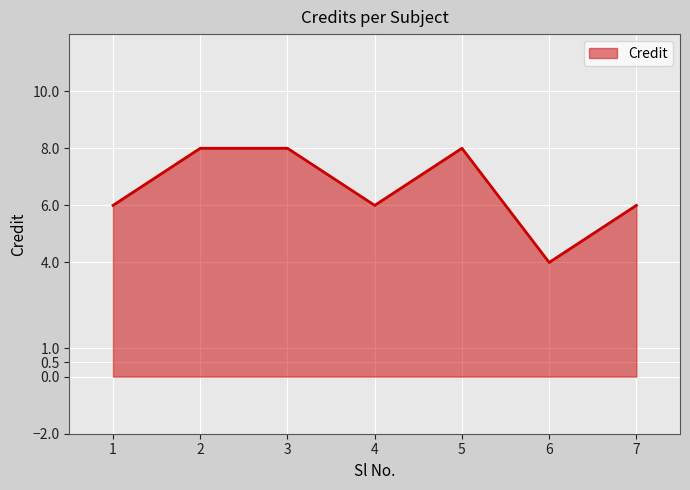

What value does the data have at 7?

6